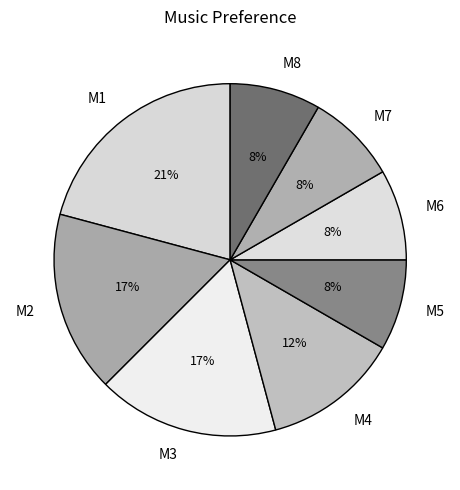

What is the ratio of the value at M5 to the value at M1?

0.4